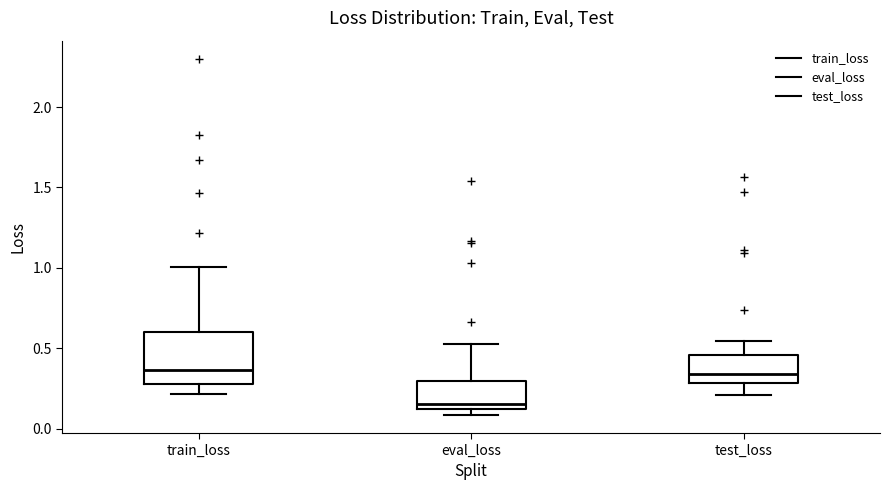

Where does the median line of the box for eval_loss sit on the y-axis? The values are not printed on the chart, so give them approximately, as read against the axis.

0.15